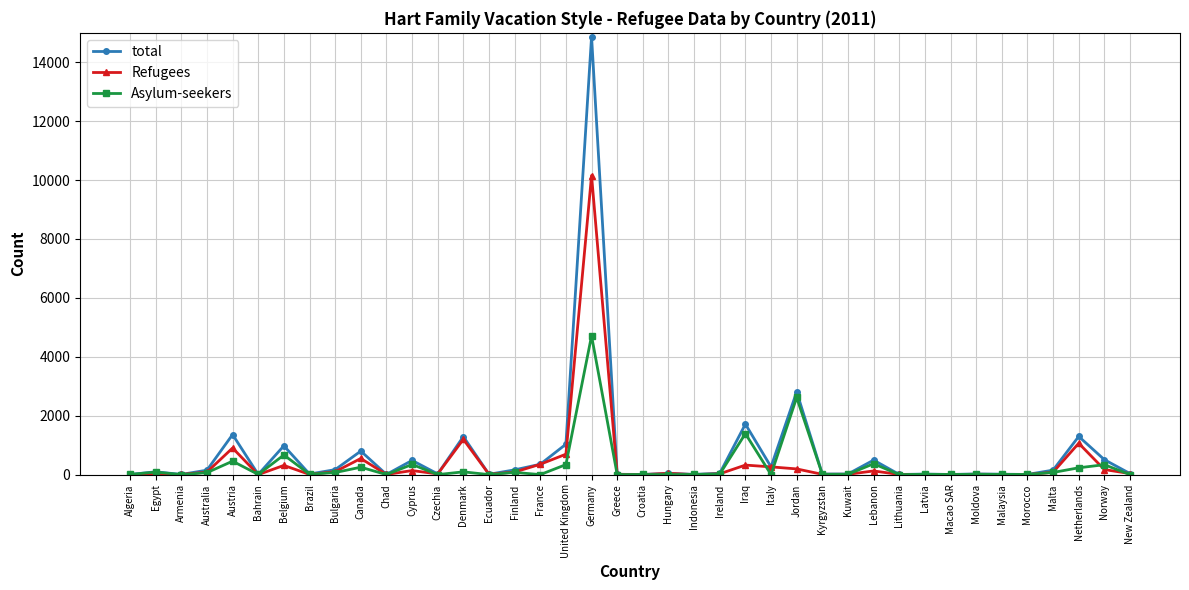

List the series in order of their peak value, highest first.

total, Refugees, Asylum-seekers